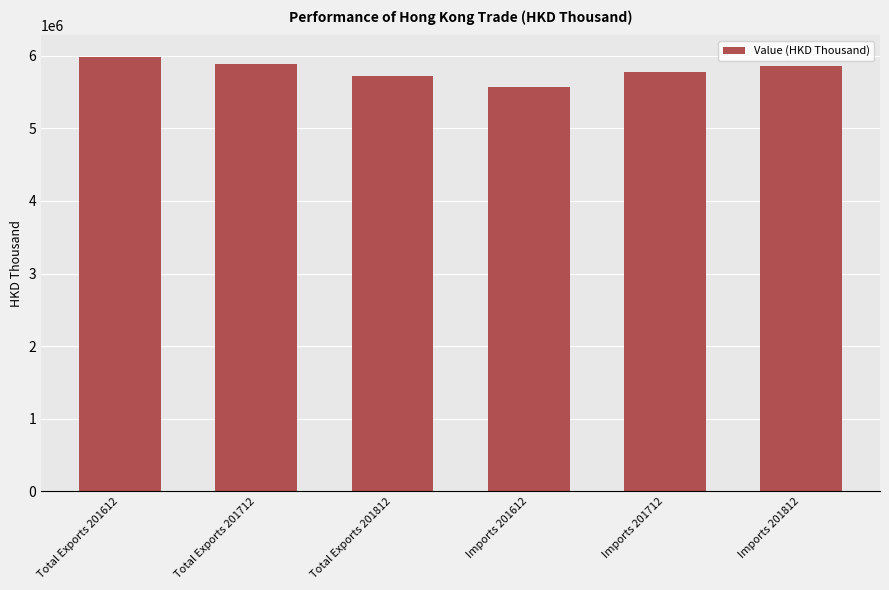

The value at Imports 201712 is 5772031.3. True or false?

True